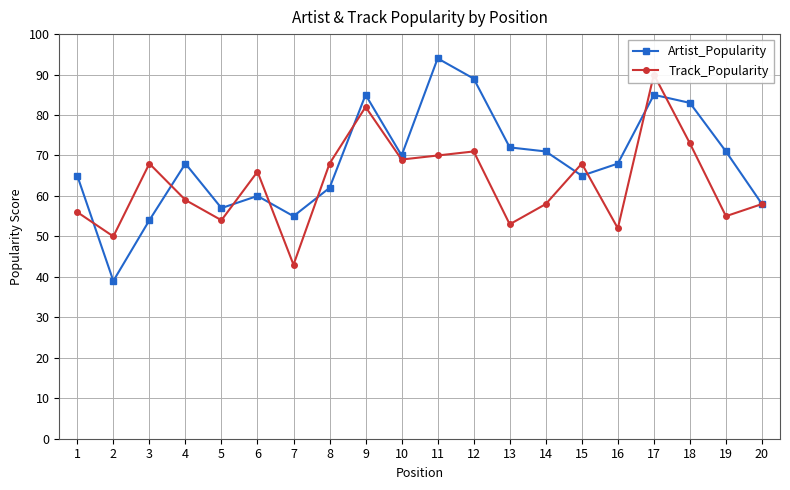

Which series ends up on top after the final intersection of Track_Popularity and Artist_Popularity?

Artist_Popularity